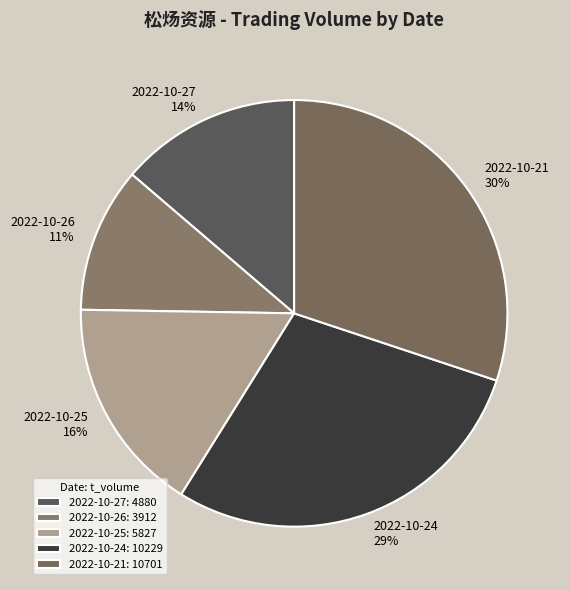

Count the number of slices in the pie.

5